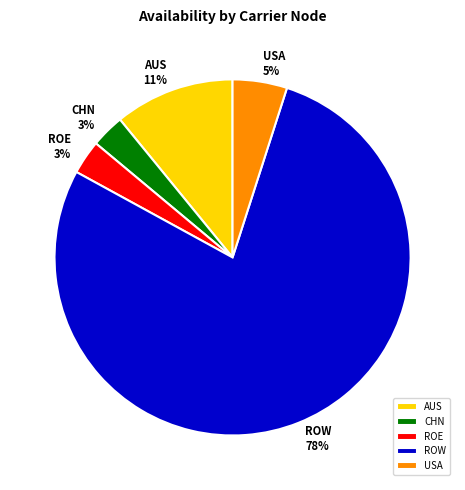

Does ROW represent more than half of the total?

Yes